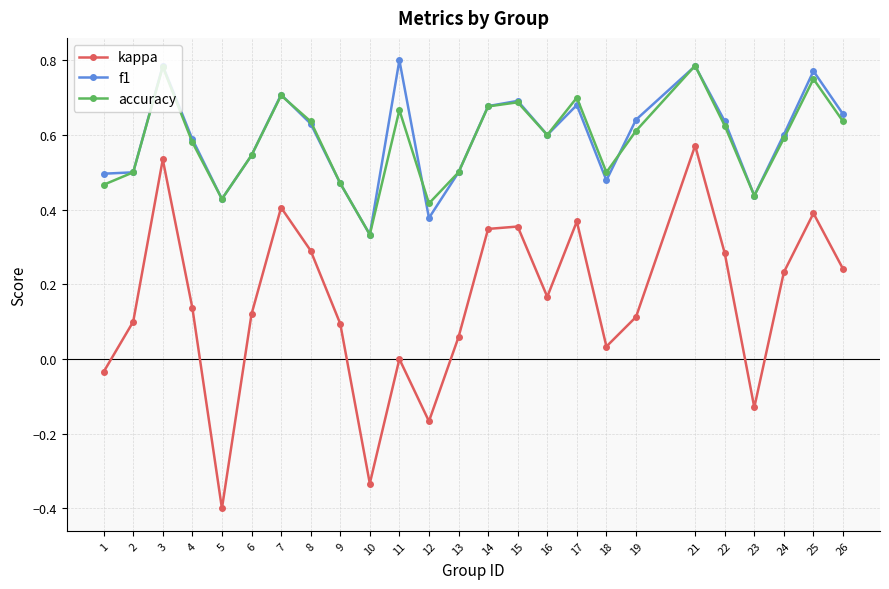

What is the difference between the maximum and minimum values in the kappa series?

1.0